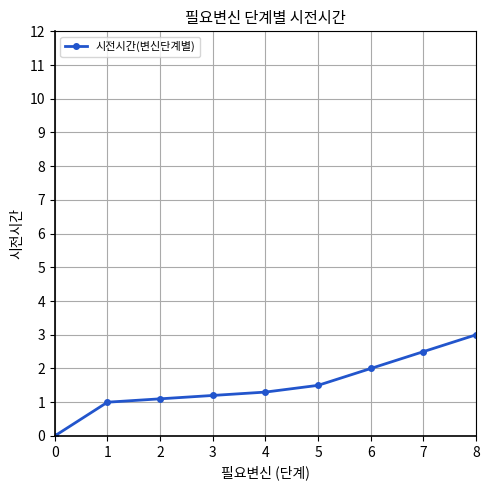

The value at 2 is 1.1. True or false?

True